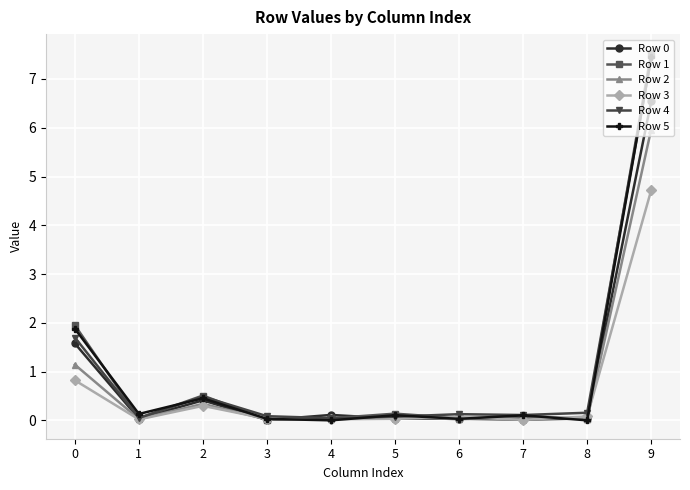

What is the difference between the second highest and second lowest values in the Row 4 series?

1.7